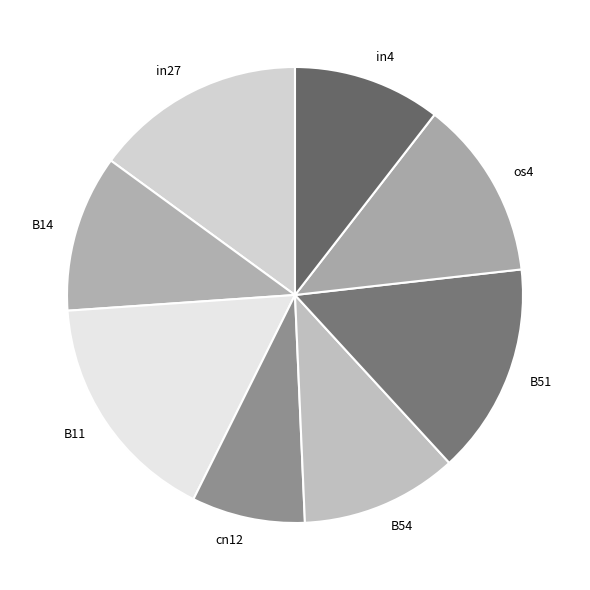

Is in27 the majority of the pie?

No